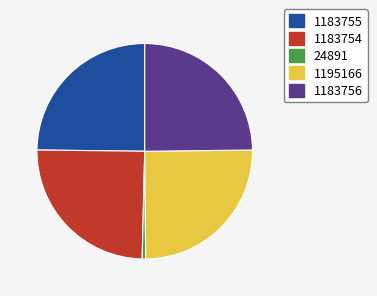

Does any single category account for the majority?

No